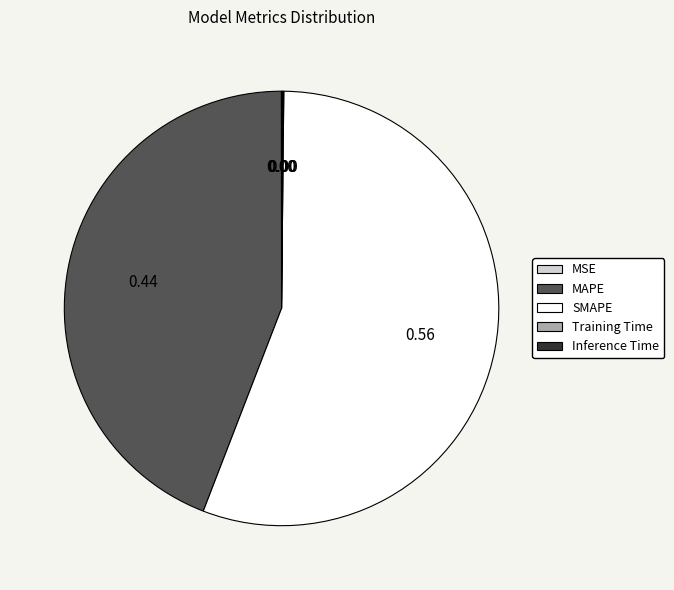

What is the largest slice in the pie chart?

SMAPE